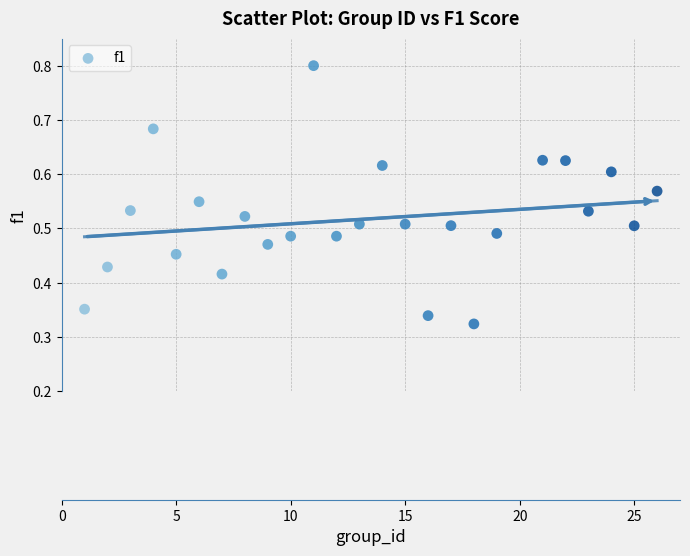

What is the range of X values (max minus min)?

25.0